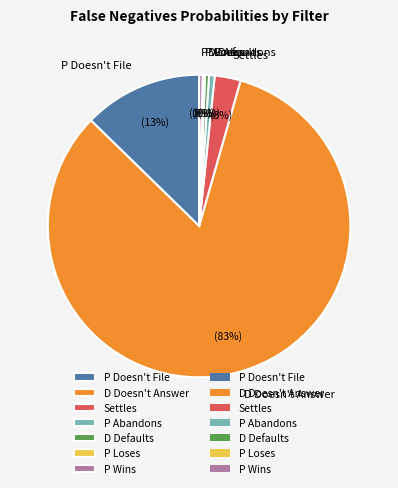

Which slice is the largest?

D Doesn't Answer